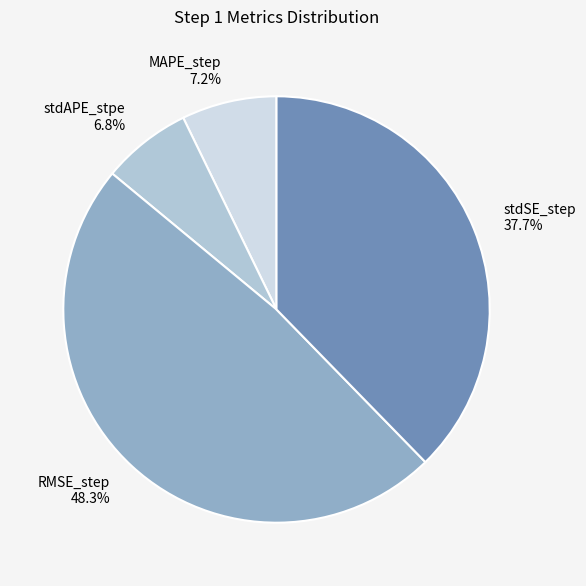

Which slice is the largest?

RMSE_step